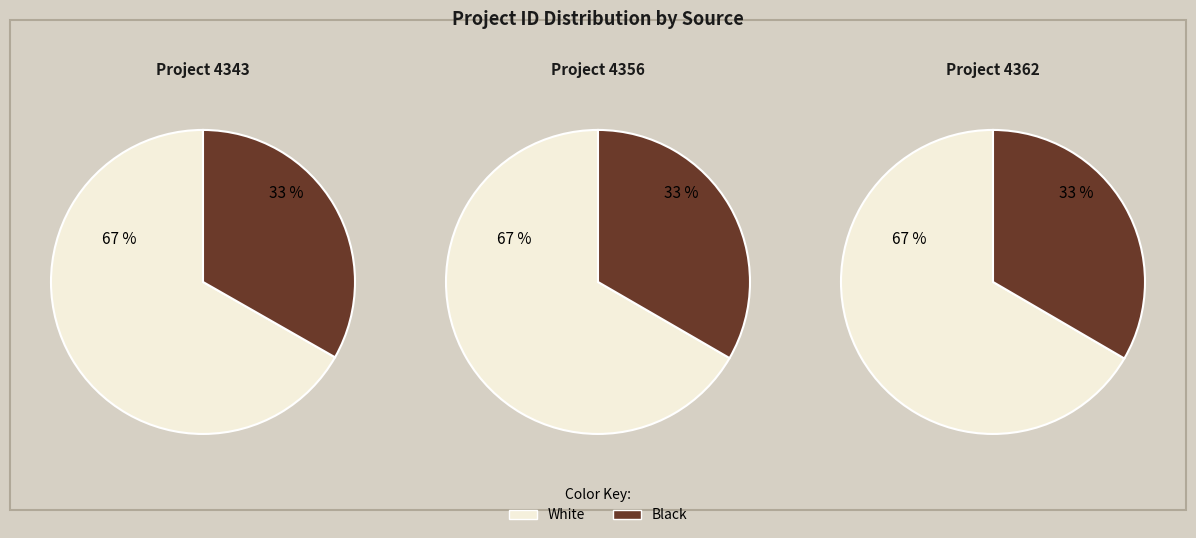

What is the ratio of the value at https://ecotaxa.obs-vlfr.fr/prj/4343 to the value at https://ecotaxa.obs-vlfr.fr/prj/4362?

1.0